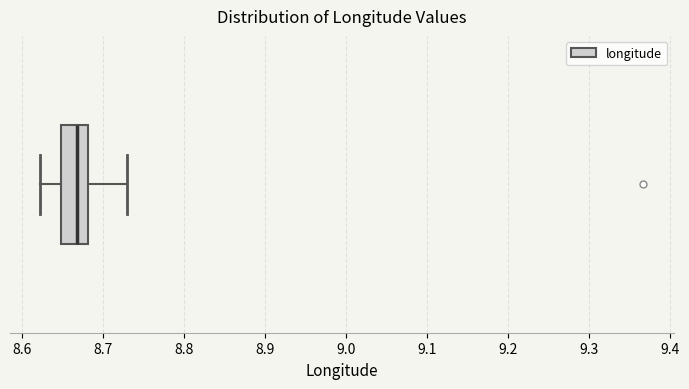

Transcribe this box plot: give where the median line is, the range the box spans, and where the two whiskers end, as read against the x-axis. The values are not printed on the chart, so give them approximately, as read against the axis.

median 8.67, box 8.65 to 8.68, whiskers 8.62 to 8.73